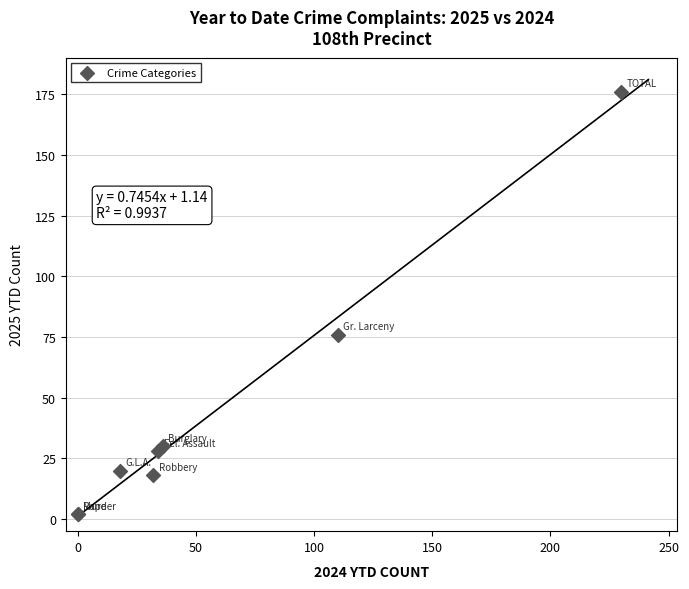

What Y value in the scatter plot is closest to 89?

76